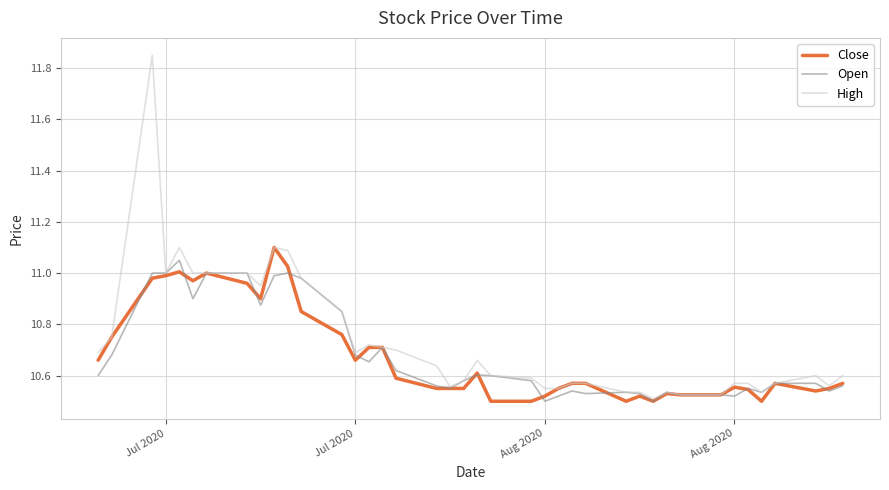

Which series has the widest spread of values?

High